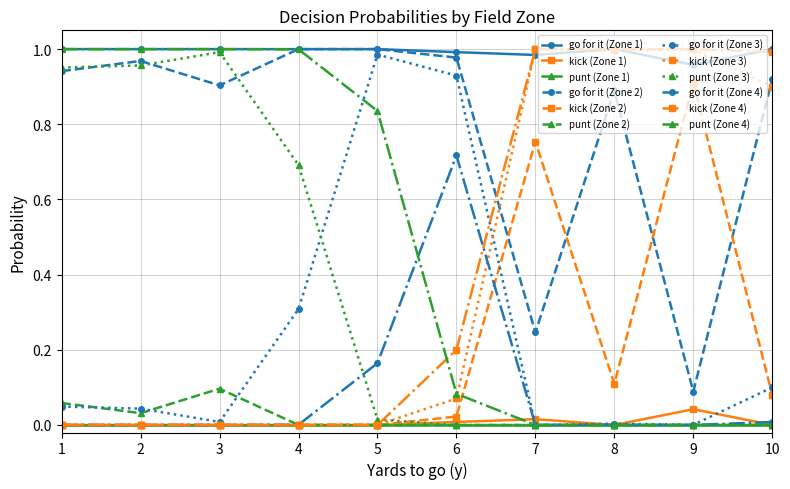

Does the chart display data point markers on the line(s)?

Yes